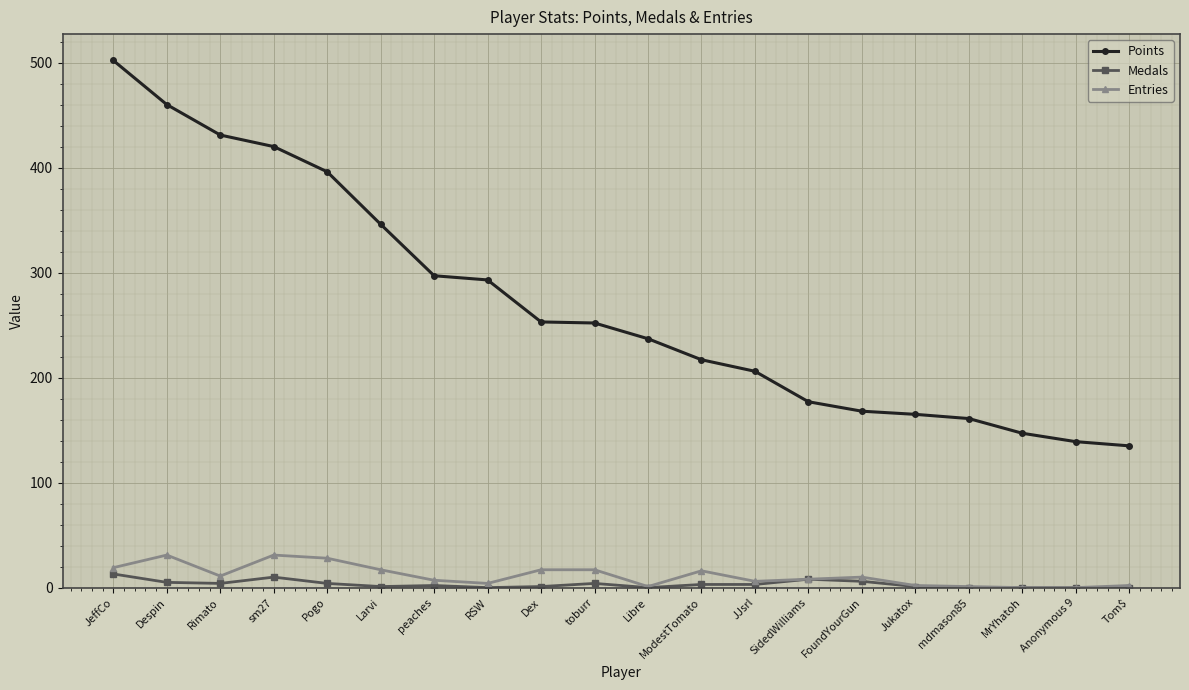

Is this an area chart (filled region under the line)?

No